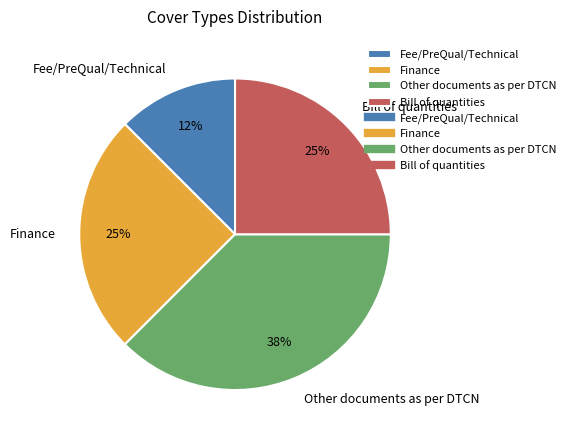

What percentage is the Finance slice, to the nearest percent?

25%